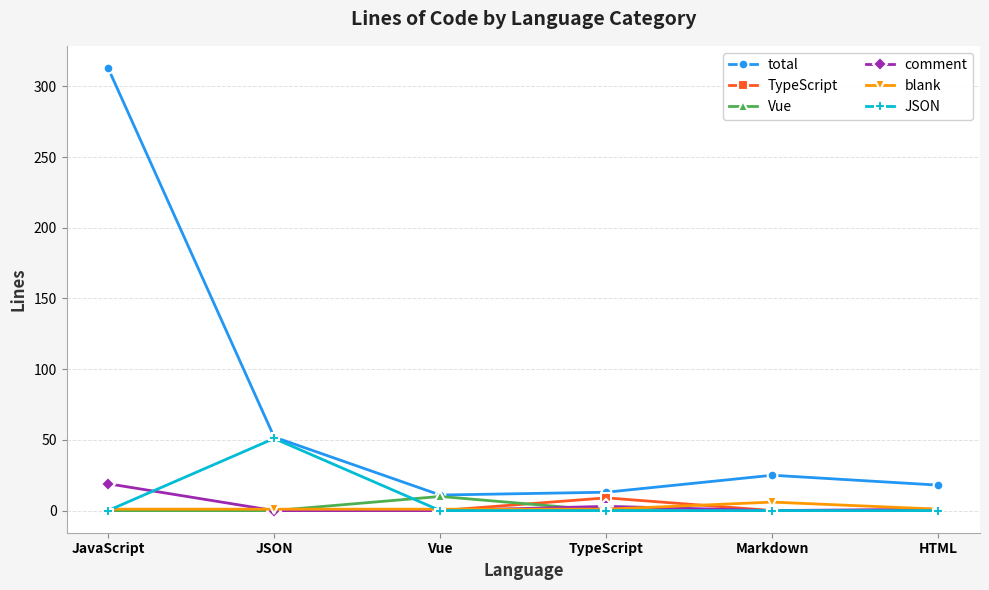

Does the chart display data point markers on the line(s)?

Yes